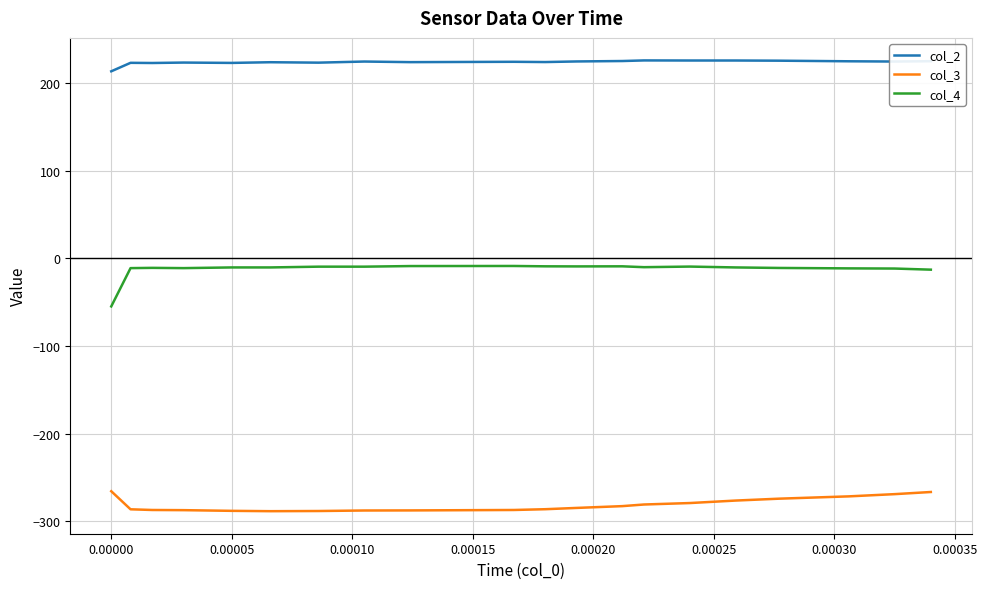

What are all the series names shown in the legend?

col_2, col_3, col_4